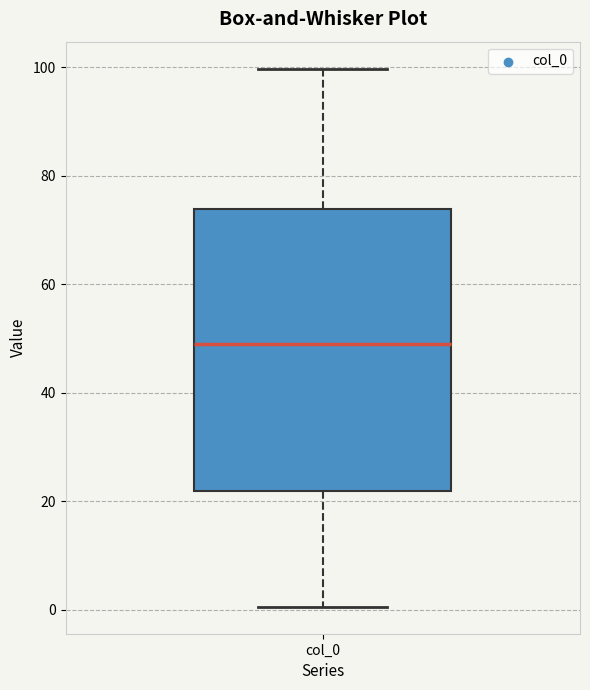

Where does the median line of the box for col_0 sit on the y-axis? The values are not printed on the chart, so give them approximately, as read against the axis.

48